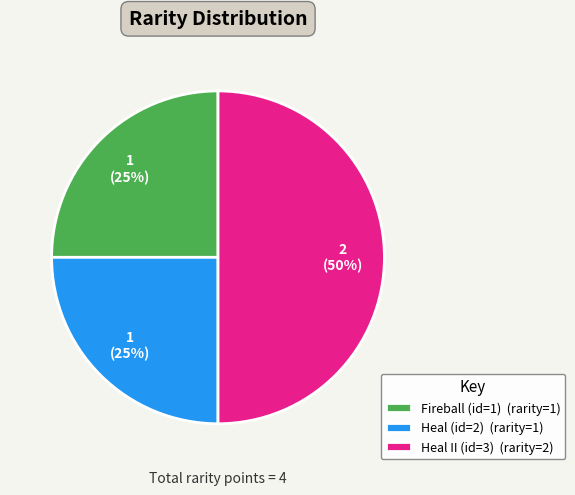

What is the largest slice in the pie chart?

Heal II (id=3) (rarity=2)